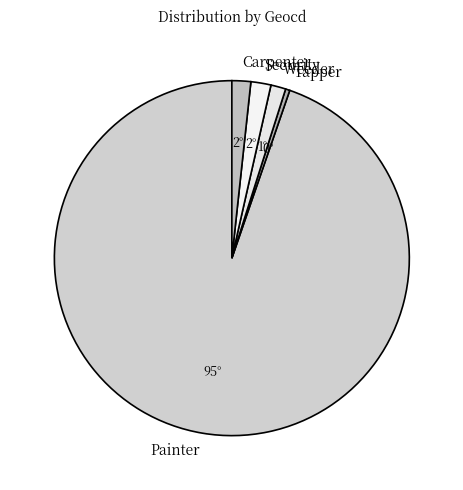

Which category accounts for the majority?

Painter